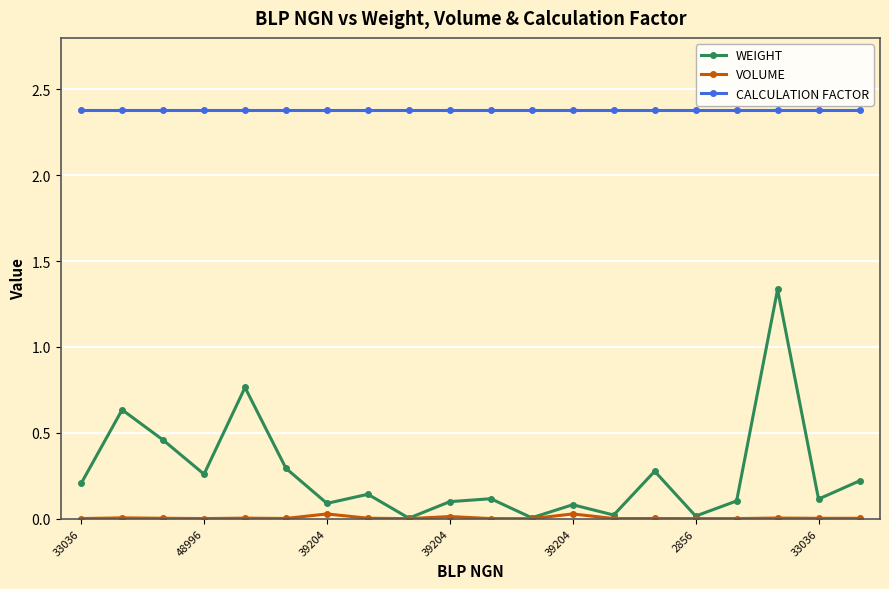

True or false: CALCULATION FACTOR and WEIGHT cross at least once.

False